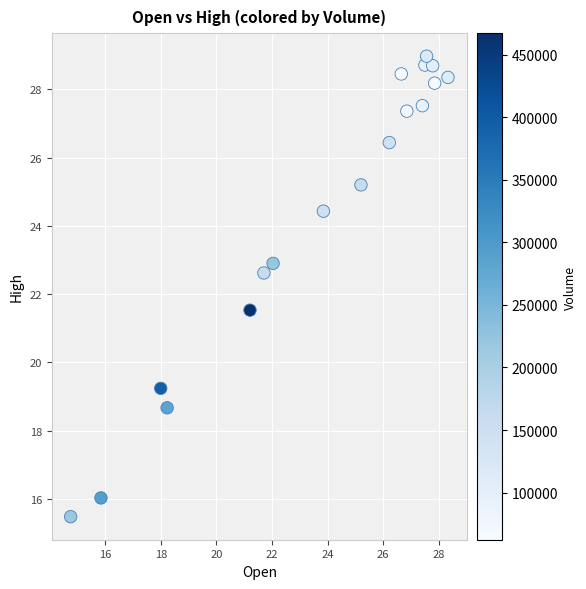

What is the range of X values (max minus min)?

13.6